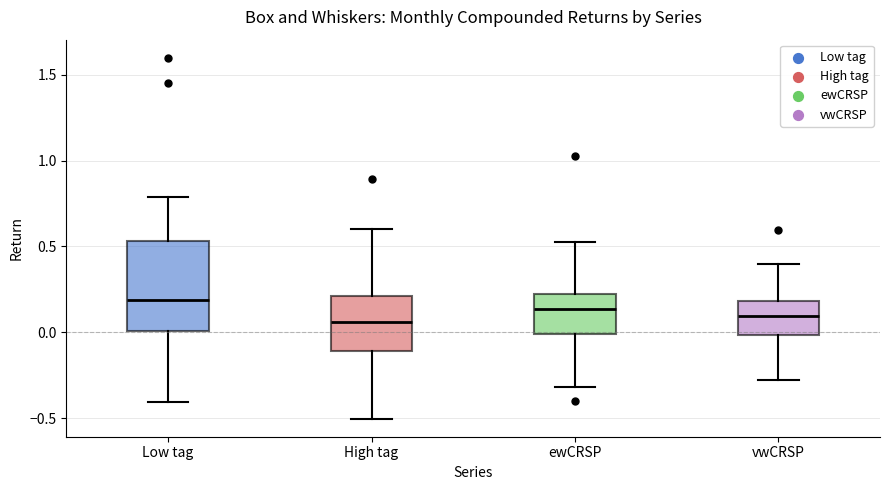

Reading left to right, transcribe this box plot: for each box, give where its median line is, the range the box spans, and where its two whiskers end, as read against the y-axis. The values are not printed on the chart, so give them approximately, as read against the axis.

Low tag: median 0.20, box 0.00 to 0.55, whiskers -0.40 to 0.80
High tag: median 0.05, box -0.10 to 0.20, whiskers -0.50 to 0.60
ewCRSP: median 0.15, box 0.00 to 0.20, whiskers -0.30 to 0.50
vwCRSP: median 0.10, box 0.00 to 0.20, whiskers -0.30 to 0.40